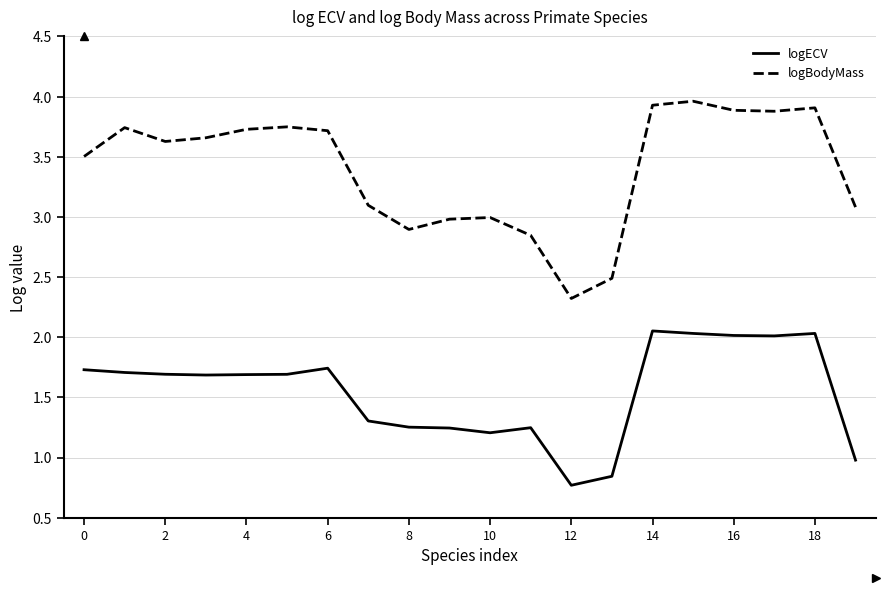

What is the maximum value shown in the chart?

4.0